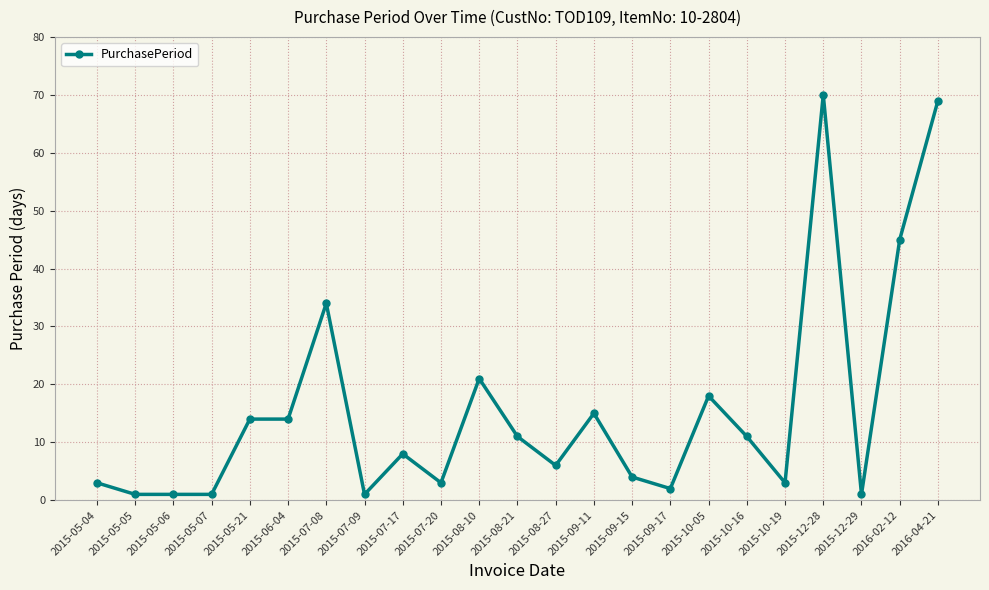

What is the value of the 13th point from the left?

6